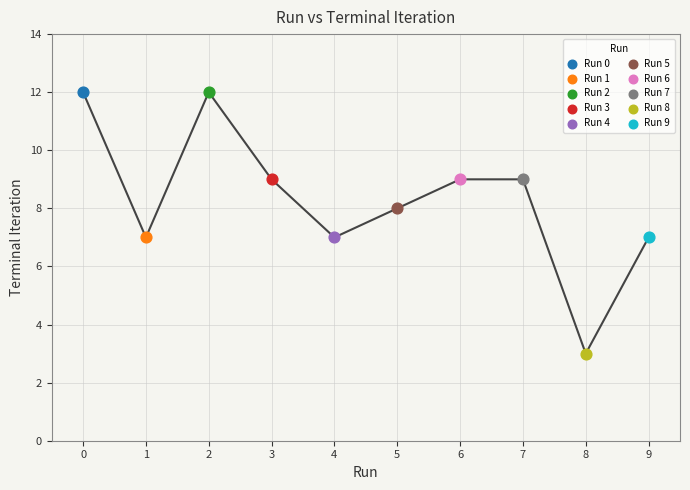

What are all the series names shown in the legend?

Run 0, Run 1, Run 2, Run 3, Run 4, Run 5, Run 6, Run 7, Run 8, Run 9